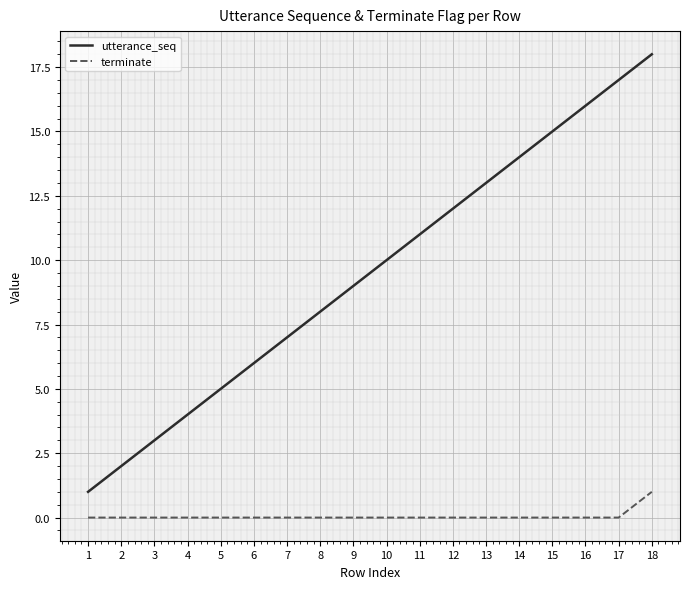

Which series changed the most between 4 and 9?

utterance_seq